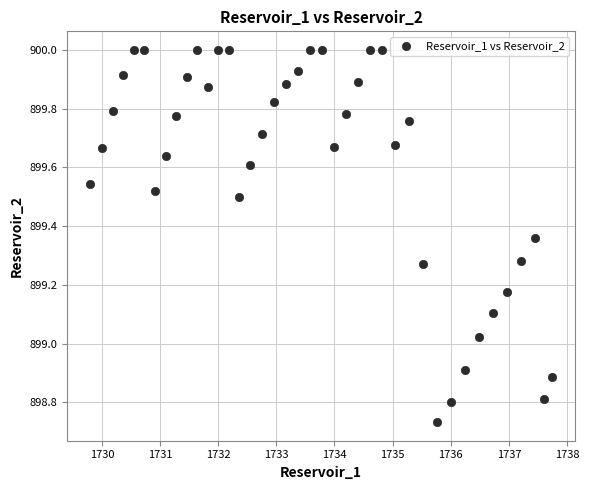

What is the range of Y values (max minus min)?

1.3